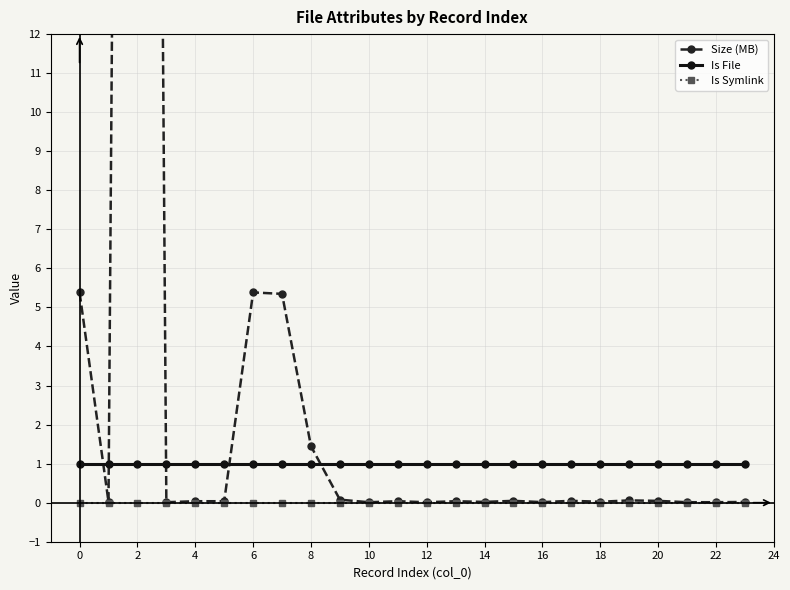

Rank the series by their average value, from highest to lowest.

Size (MB), Is File, Is Symlink